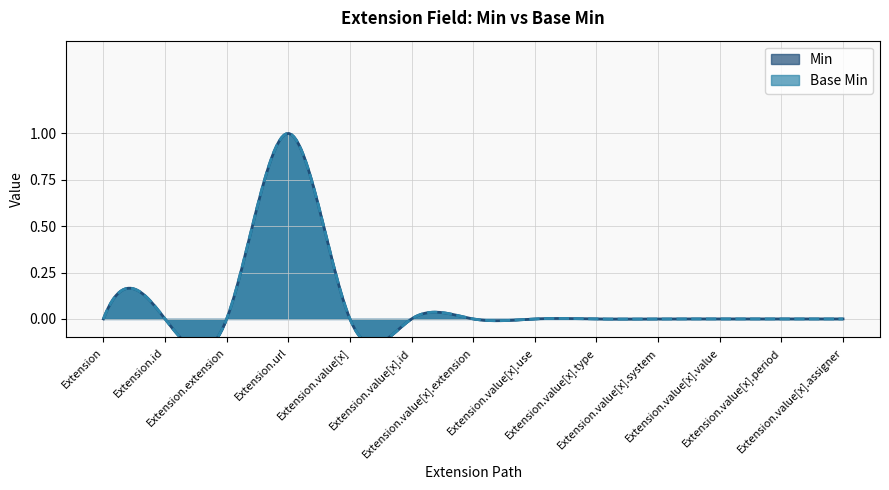

True or false: Min and Base Min intersect in this chart.

False